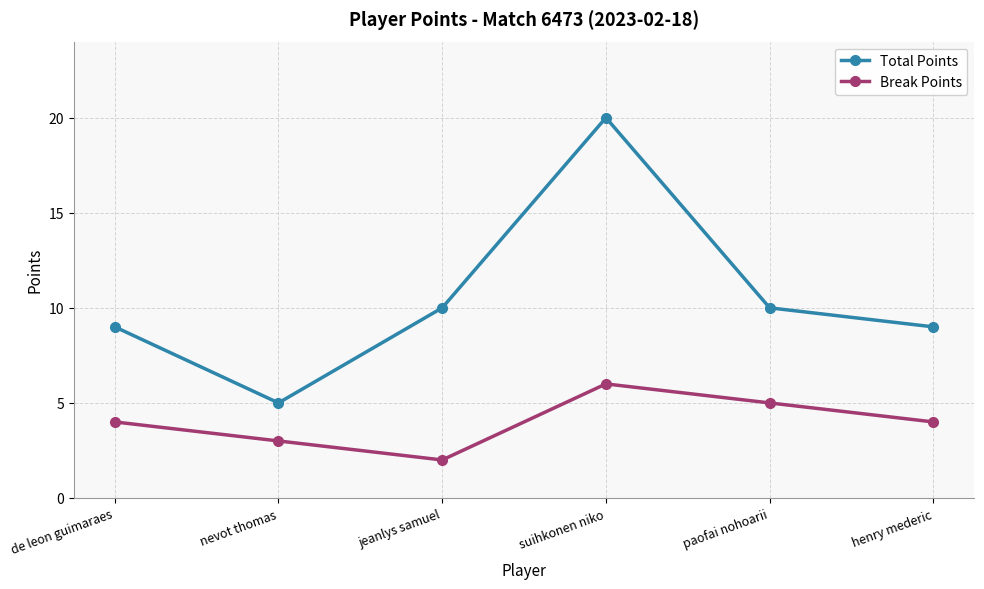

At which category is the sum across all series the highest?

suihkonen niko